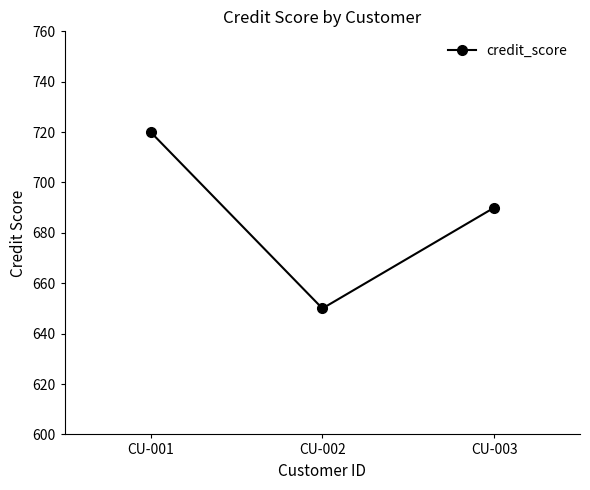

What is the value of the 1st point from the left?

720